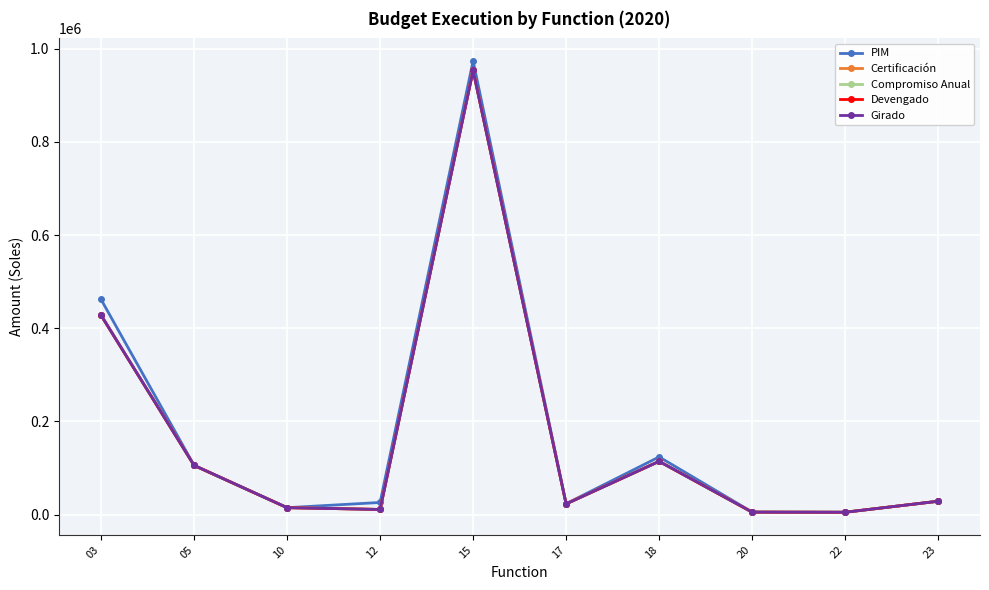

What is the sum of the Compromiso Anual values at 22 and 03?

432969